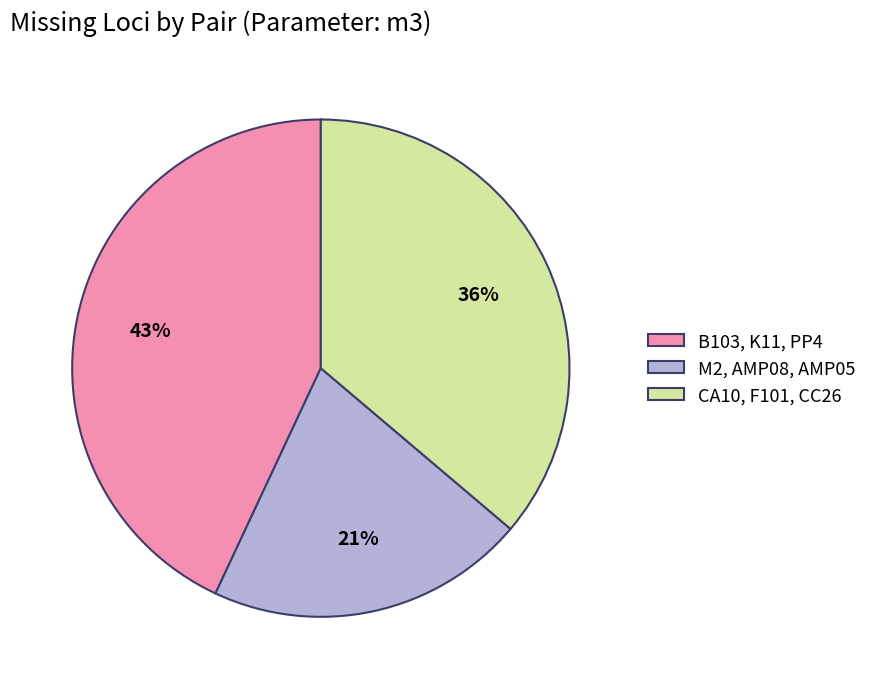

How many segments does this pie chart have?

3